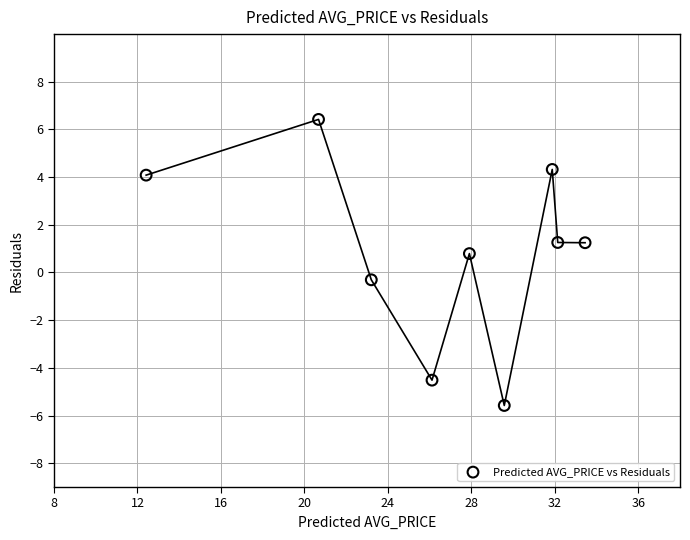

What is the range of Y values (max minus min)?

12.0